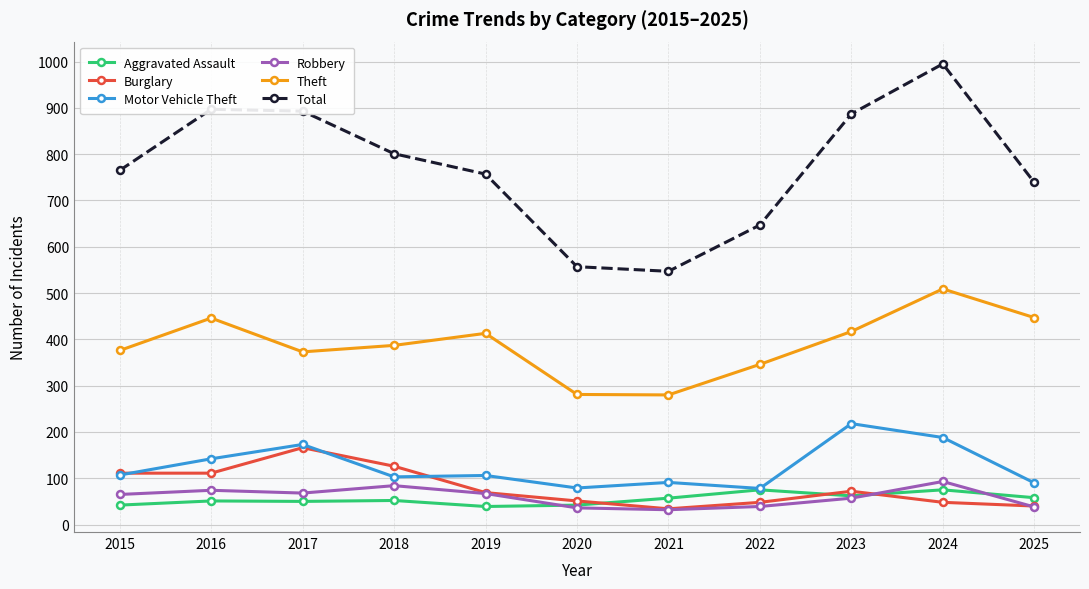

Which label corresponds to the largest value in the chart?

2024